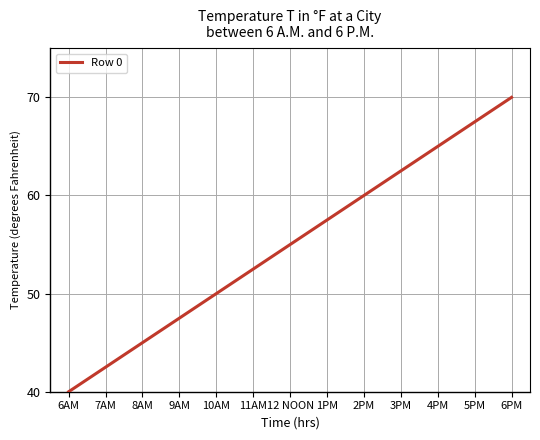

What is the average value?

55.0